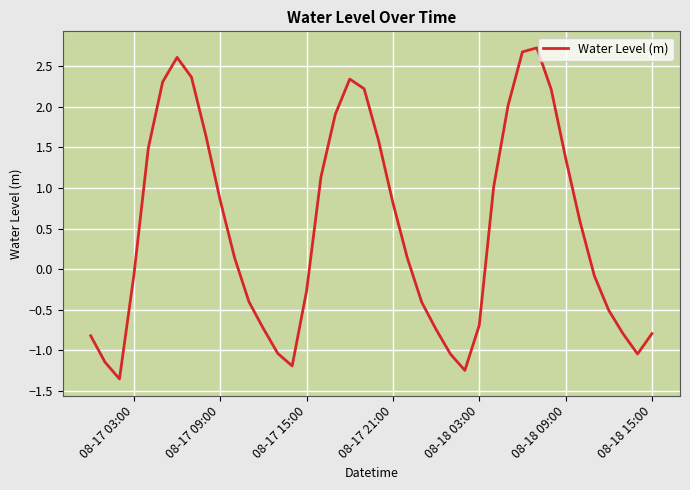

What is the greatest value displayed?

2.7